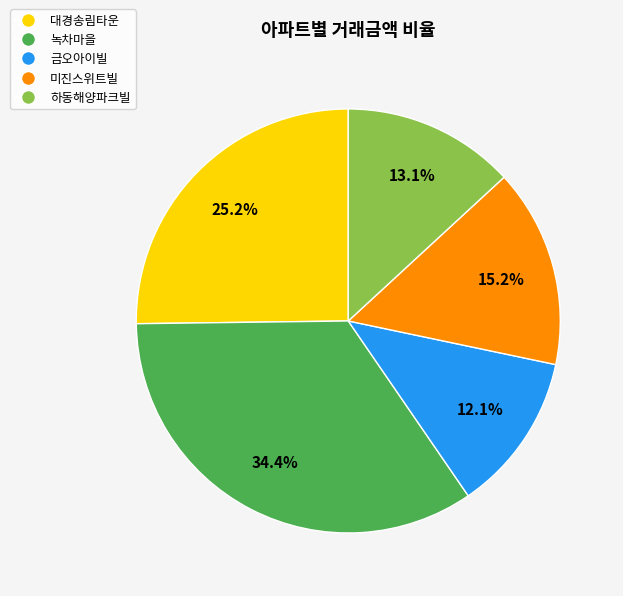

To the nearest percent, what is the average slice percentage?

20%